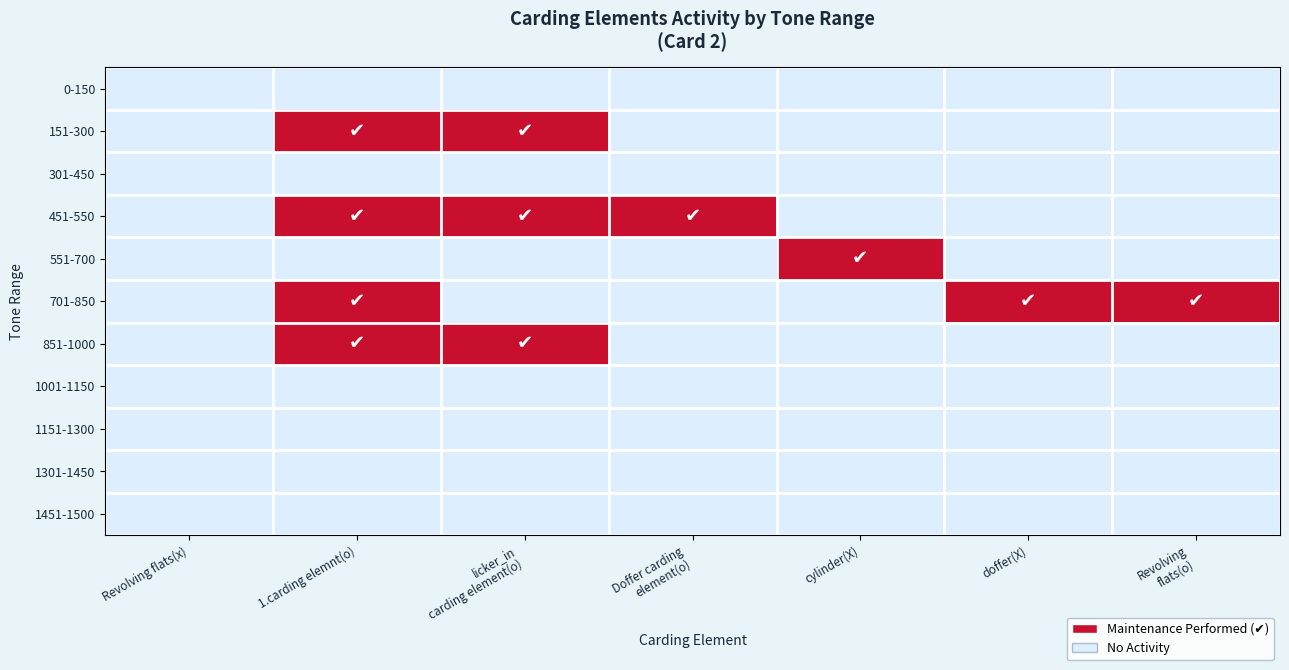

At which category is the sum across all series the highest?

1.carding elemnt(o)